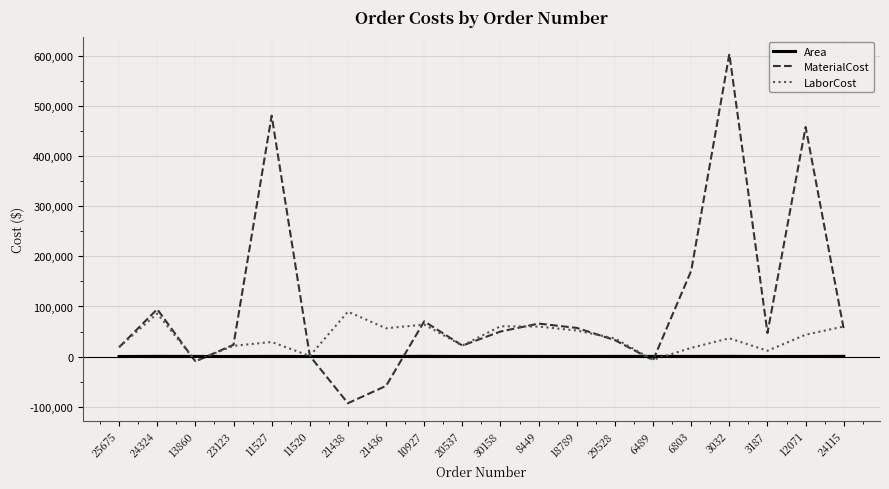

The LaborCost series shows 40561.2 at 21438. True or false?

False